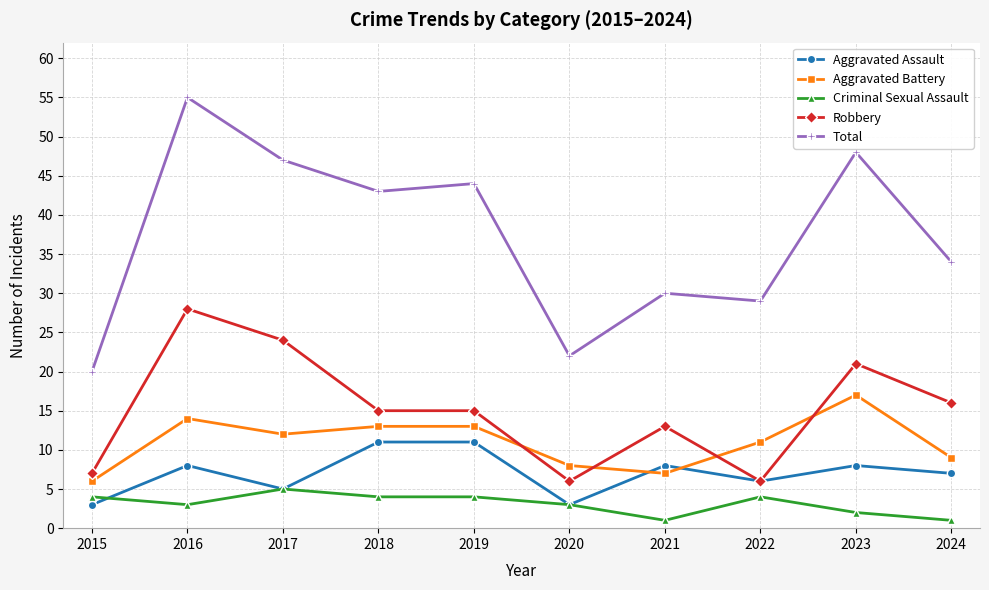

At how many categories does at least one series exceed 9?

10